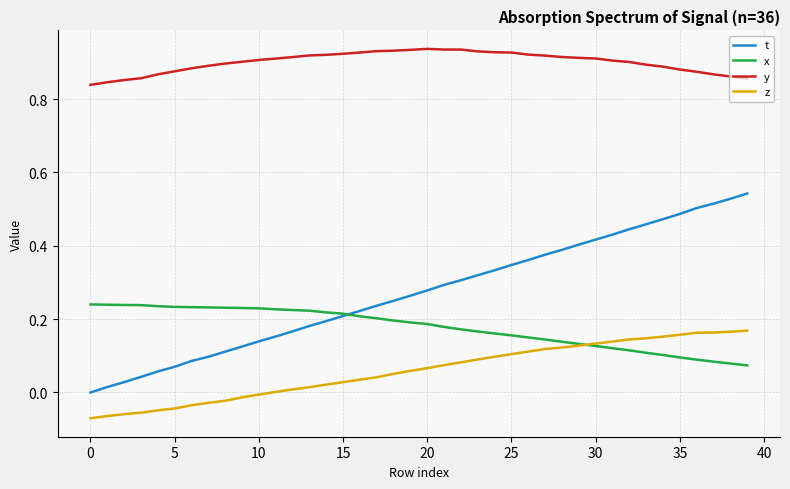

True or false: z and y cross at least once.

False